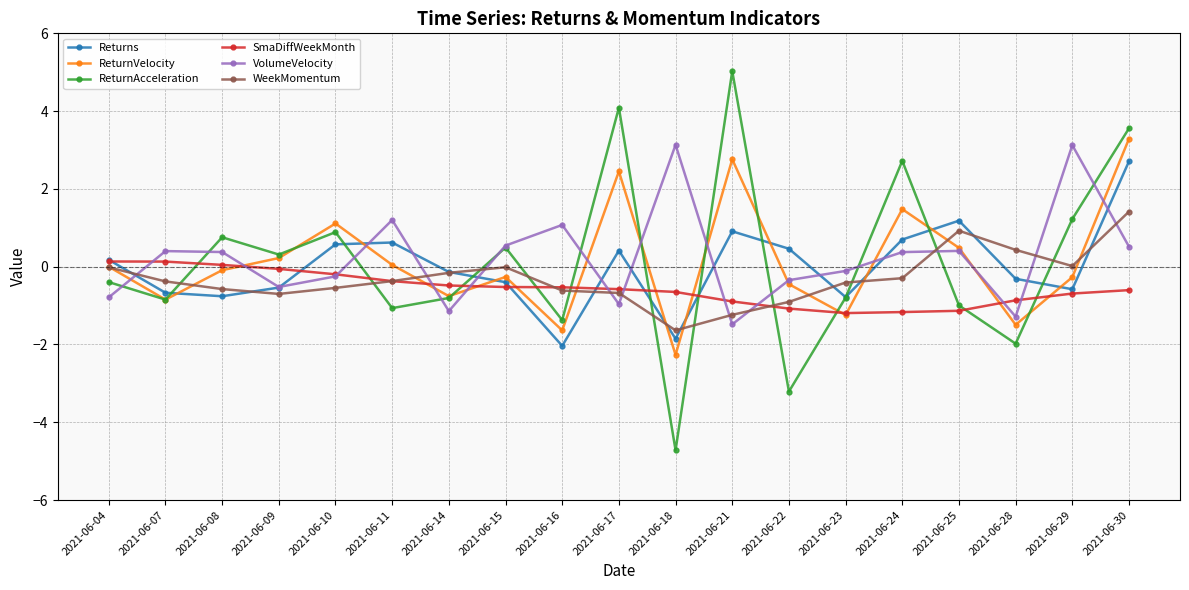

What value does the ReturnAcceleration series have at 2021-06-07?

-0.8